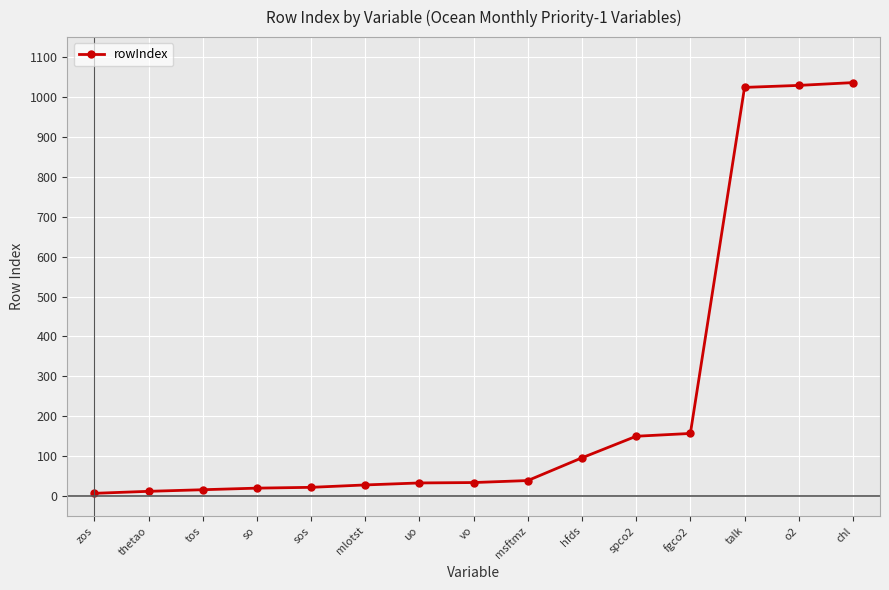

Where is the data nearest to the value 521?

fgco2